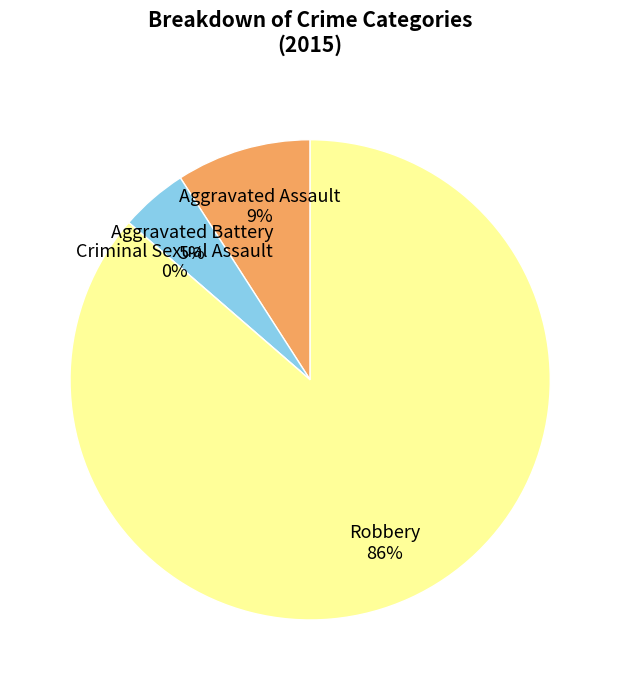

How many segments does this pie chart have?

4